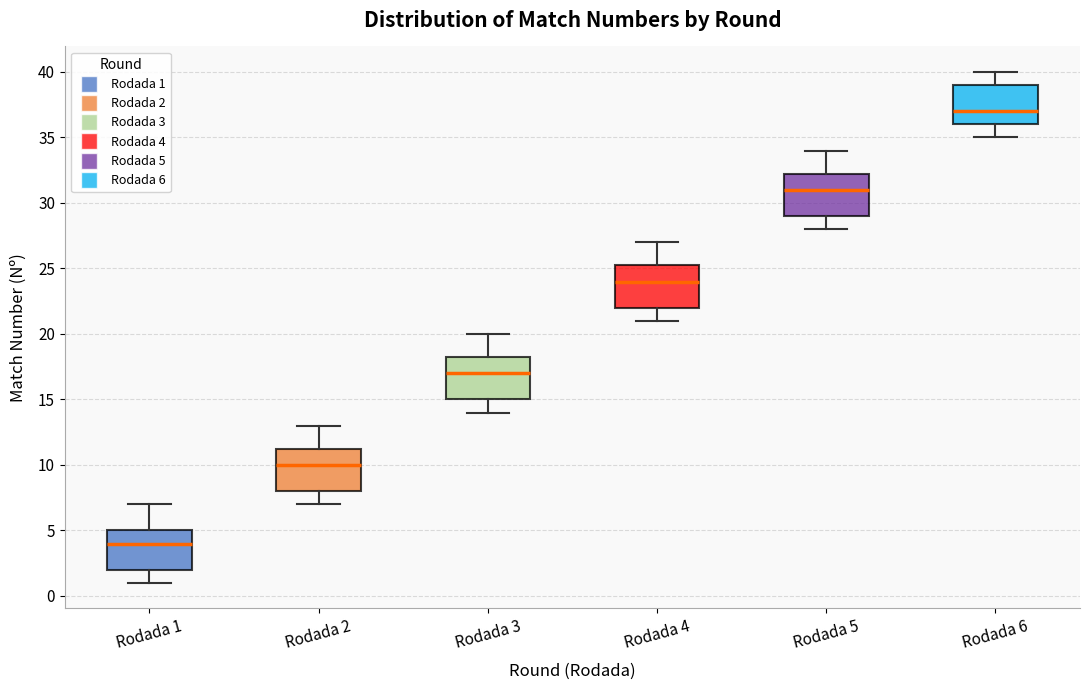

Which box has the lowest median line?

Rodada 1